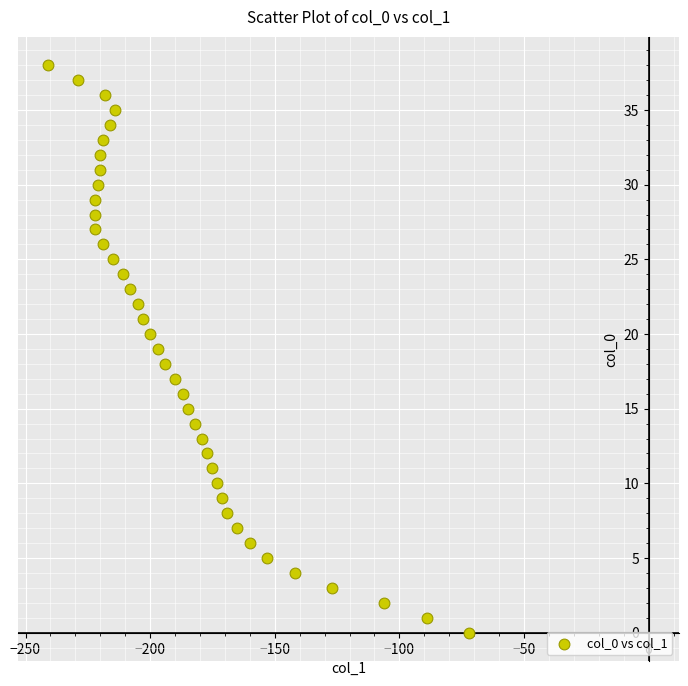

What is the range of X values (max minus min)?

169